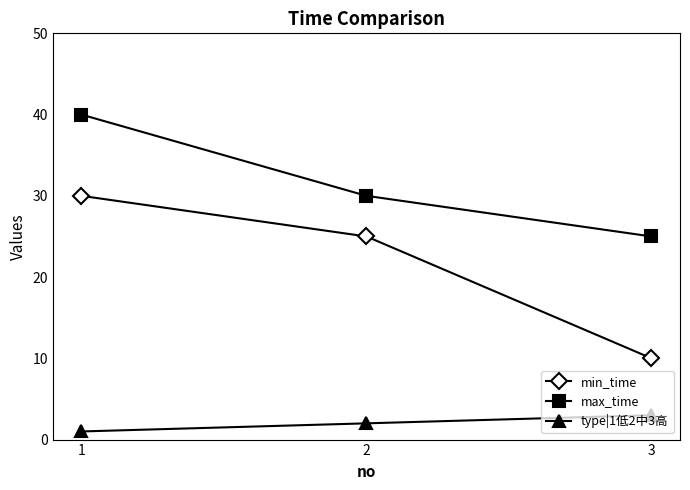

The max_time series shows 25 at 3. True or false?

True